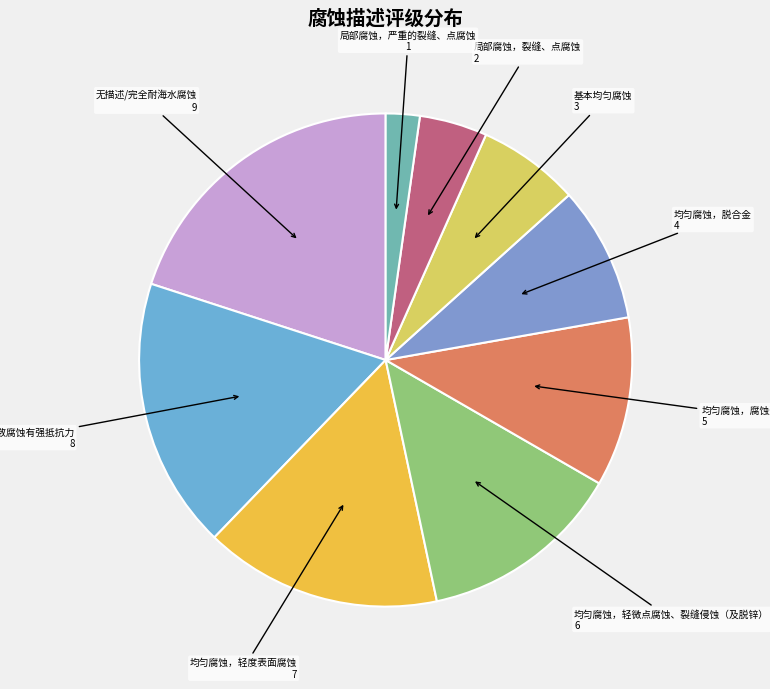

Rank the categories by value from lowest to highest.

局部腐蚀，严重的裂缝、点腐蚀, 局部腐蚀，裂缝、点腐蚀, 基本均匀腐蚀, 均匀腐蚀，脱合金, 均匀腐蚀，腐蚀速度快, 均匀腐蚀，轻微点腐蚀、裂缝侵蚀（及脱锌）, 均匀腐蚀，轻度表面腐蚀, 对大多数腐蚀有强抵抗力, 无描述/完全耐海水腐蚀